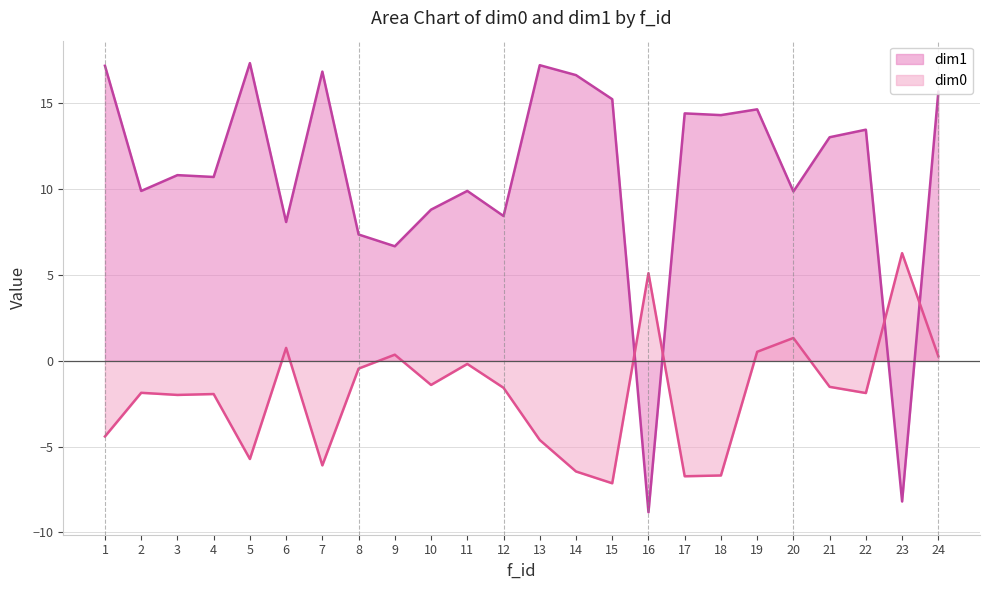

True or false: dim0 has more than 0 interior local peaks.

True